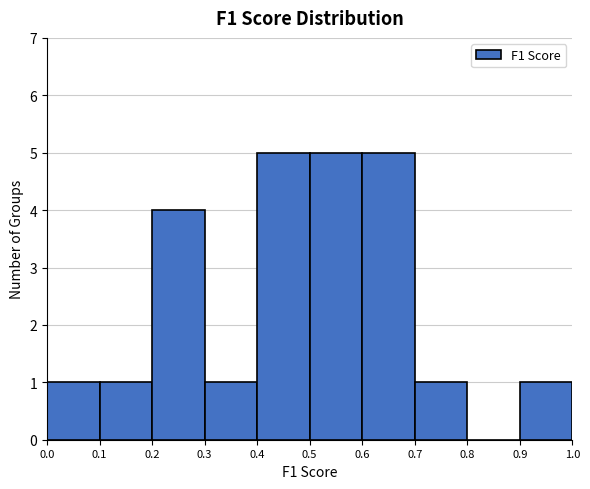

Reading left to right, transcribe this chart: for each bar, give the range it covers on the x-axis and its height. The values are not printed on the chart, so give them approximately, as read against the axis.

0.0 to 0.1: 1
0.1 to 0.2: 1
0.2 to 0.3: 4
0.3 to 0.4: 1
0.4 to 0.5: 5
0.5 to 0.6: 5
0.6 to 0.7: 5
0.7 to 0.8: 1
0.8 to 0.9: 0
0.9 to 1.0: 1